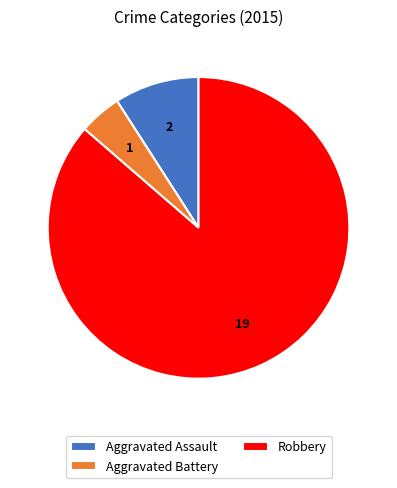

The 1 slice represents 5% of the pie. True or false?

True